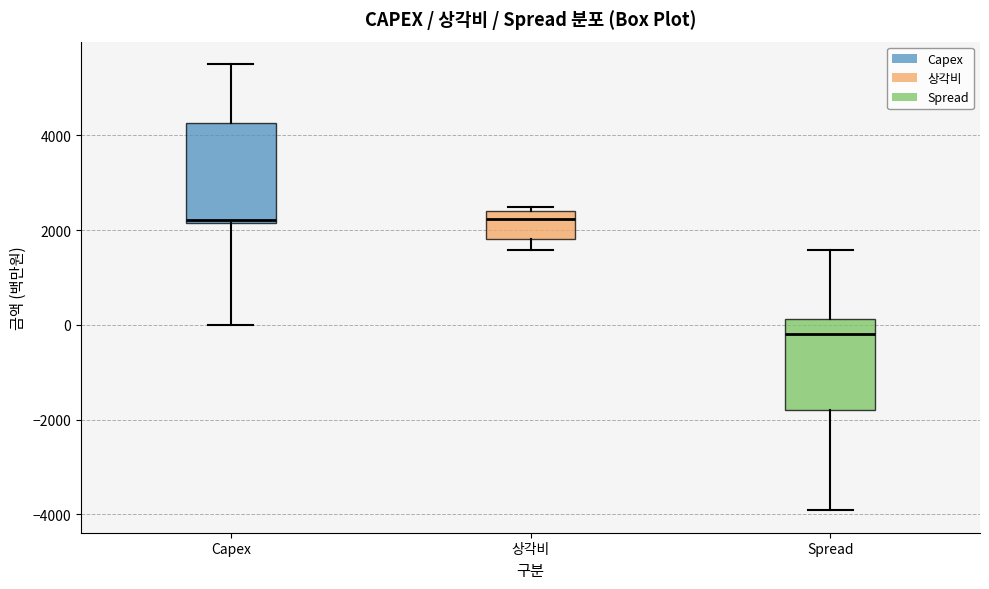

Reading left to right, read every box against the y-axis: the position of its median line, the range the box covers, and the ends of its whiskers. The values are not printed on the chart, so give them approximately, as read against the axis.

Capex: median 2200, box 2200 to 4200, whiskers 0 to 5600
상각비: median 2200, box 1800 to 2400, whiskers 1600 to 2400 (just above the box's upper edge)
Spread: median -200, box -1800 to 200, whiskers -4000 to 1600